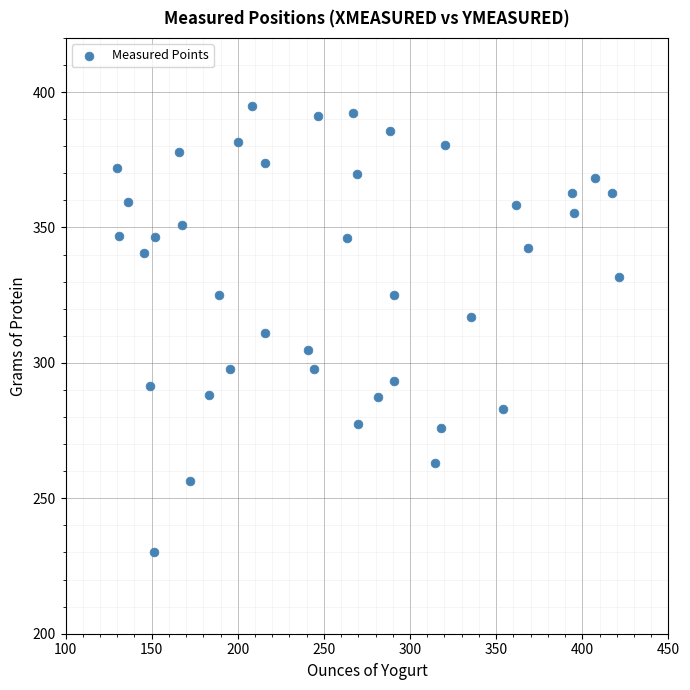

What is the range of Y values (max minus min)?

164.5